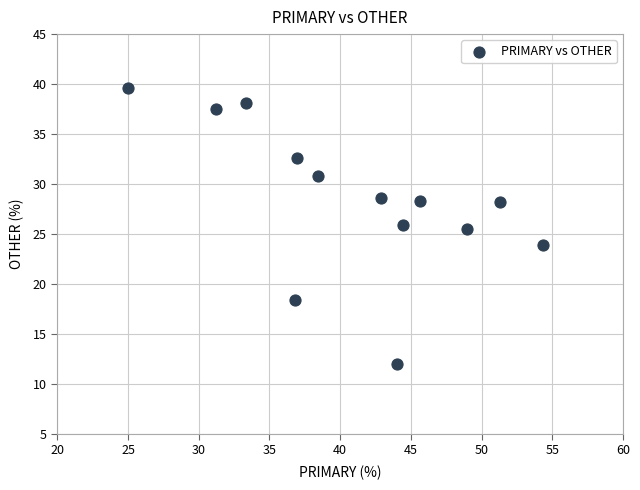

What is the range of Y values (max minus min)?

27.6